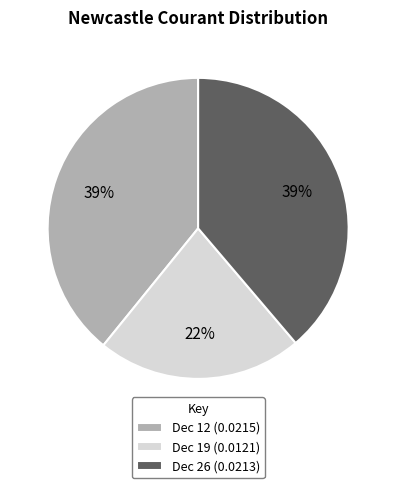

To the nearest percent, what is the difference between the largest and smallest slice percentages?

17%